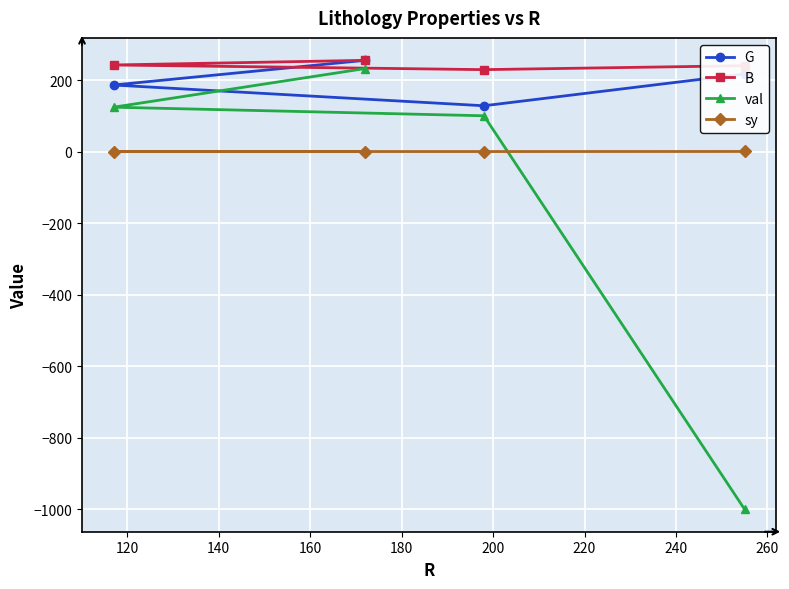

True or false: G and val intersect in this chart.

False